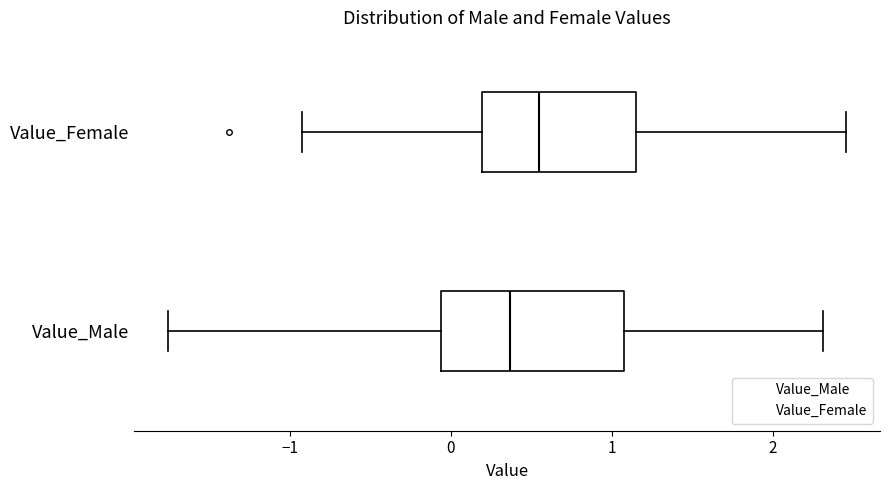

Reading bottom to top, read every box against the x-axis: the position of its median line, the range the box covers, and the ends of its whiskers. The values are not printed on the chart, so give them approximately, as read against the axis.

Value_Male: median 0.4, box -0.1 to 1.1, whiskers -1.8 to 2.3
Value_Female: median 0.5, box 0.2 to 1.2, whiskers -0.9 to 2.5